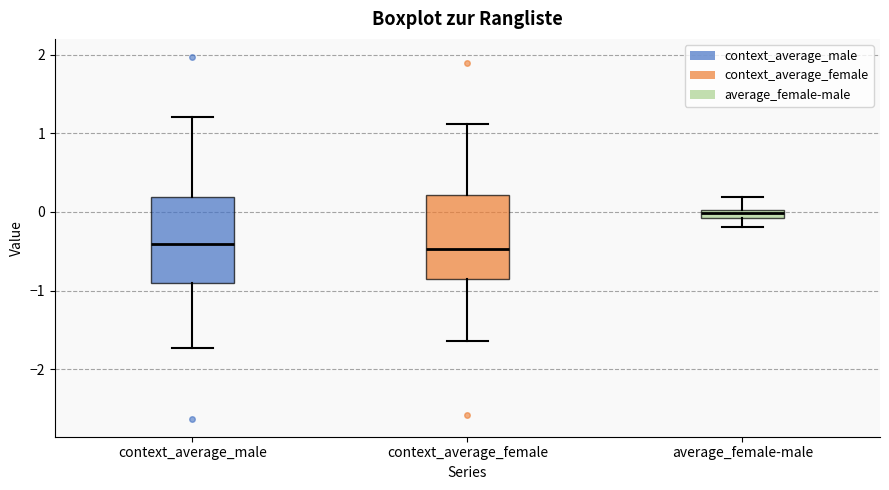

Which box has the highest median line?

average_female-male